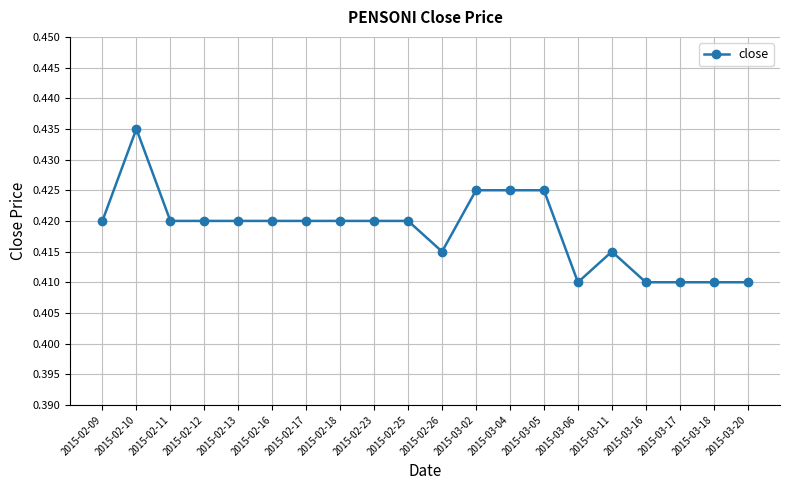

What is the sum of all values?

8.4